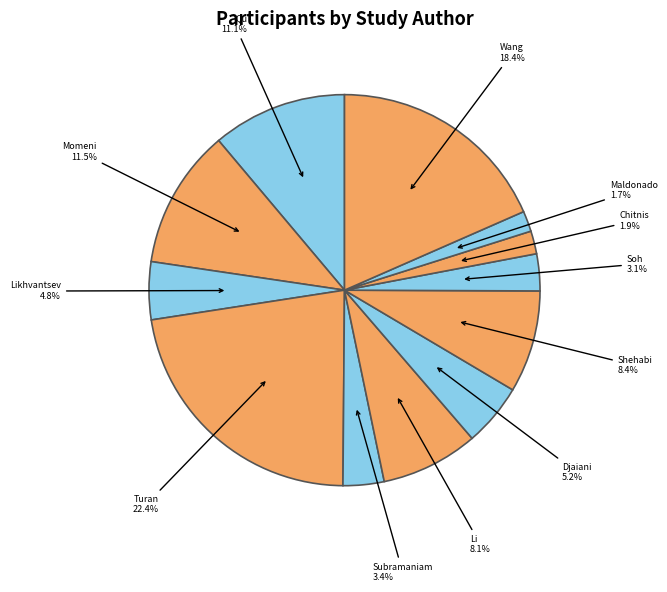

How many segments does this pie chart have?

12